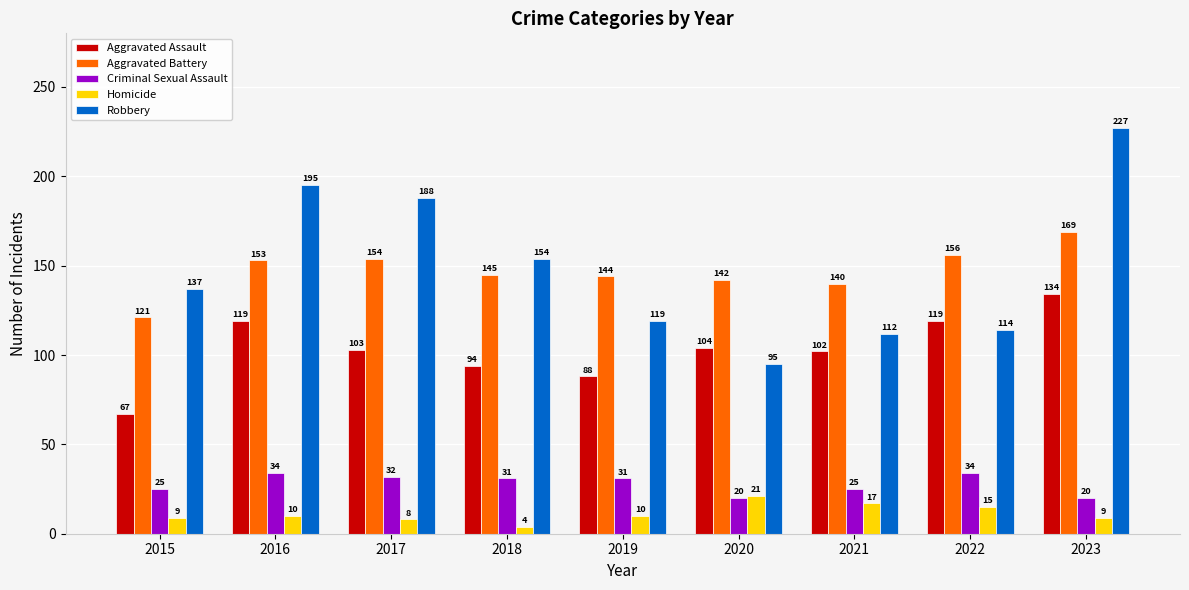

What is the maximum value shown in the chart?

227